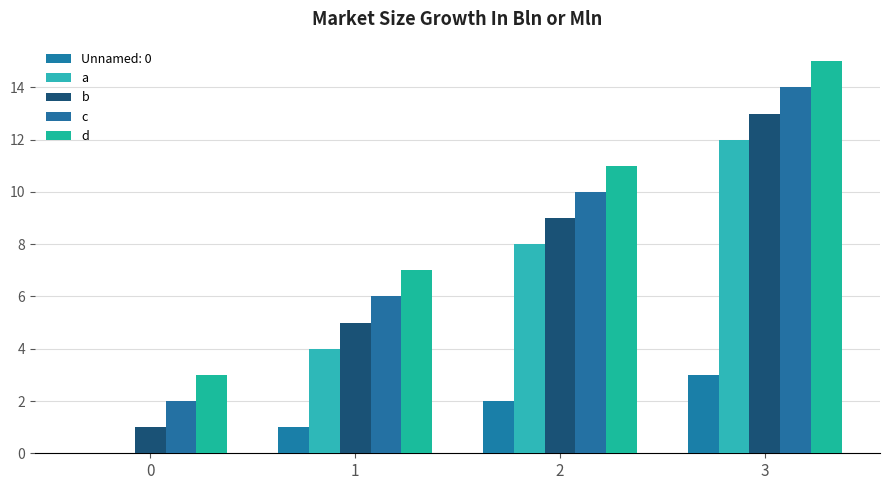

Count the number of data series in this chart.

5